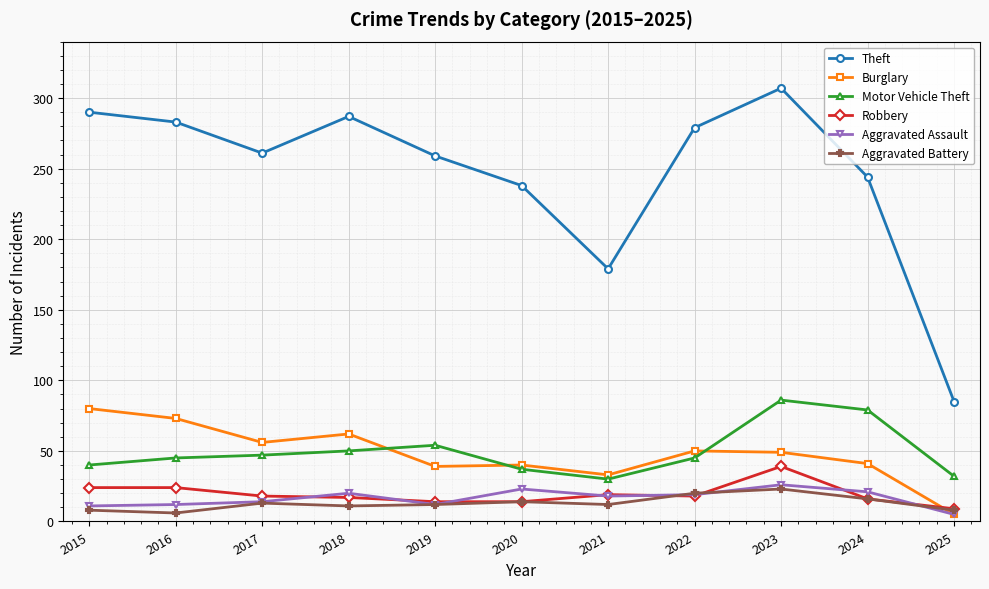

True or false: Theft and Aggravated Assault cross at least once.

False